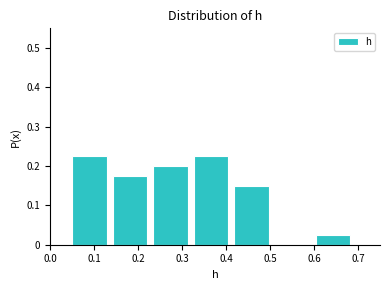

How tall is the bar that spans 0.32 to 0.41 on the x-axis? Neither the bar edges nor the heights are printed on the chart, so give them approximately, as read against the axes.

0.23